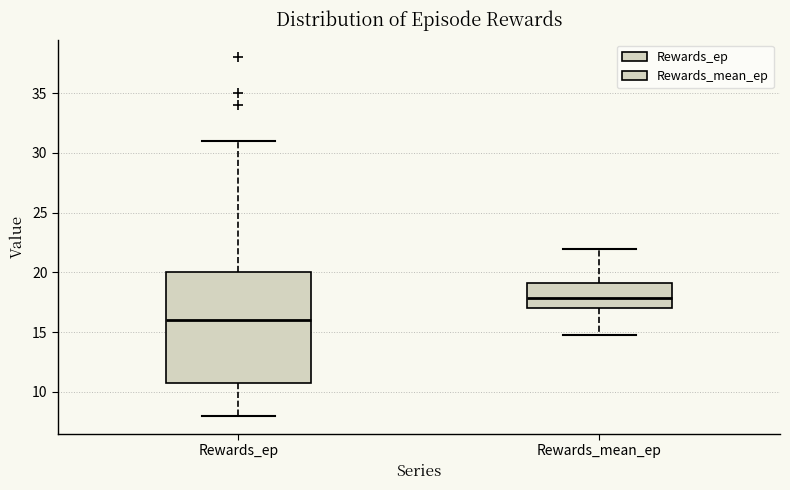

Reading left to right, transcribe this box plot: for each box, give where its median line is, the range the box spans, and where its two whiskers end, as read against the y-axis. The values are not printed on the chart, so give them approximately, as read against the axis.

Rewards_ep: median 16, box 11 to 20, whiskers 8 to 31
Rewards_mean_ep: median 18, box 17 to 19, whiskers 15 to 22